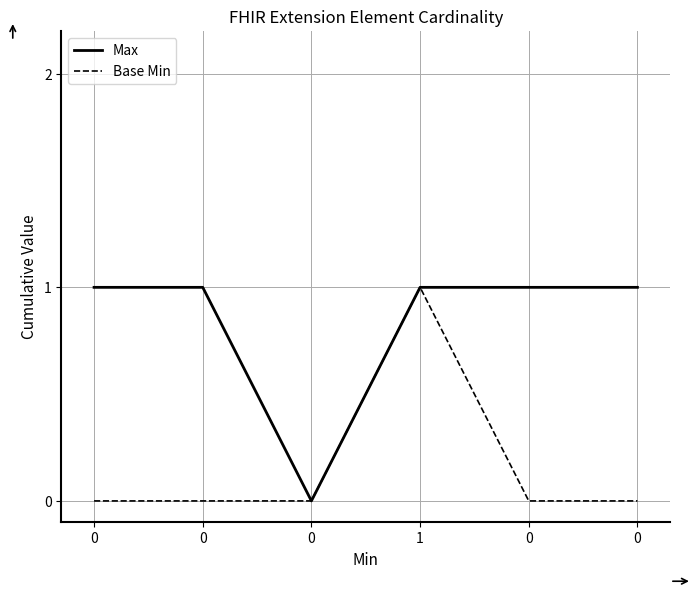

Does the chart have visible grid lines?

Yes